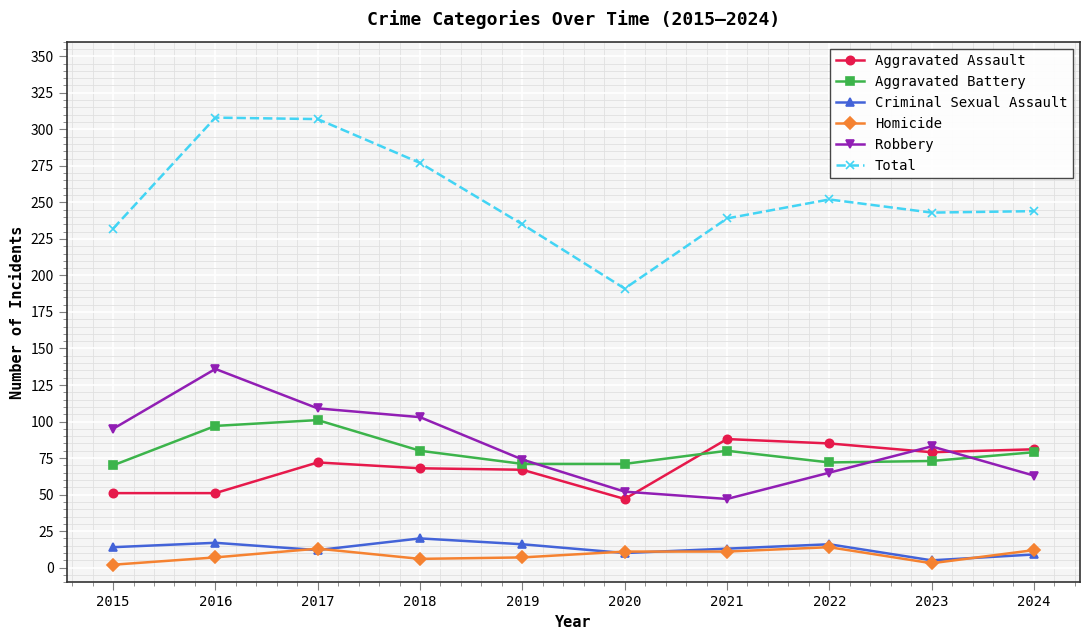

Which series has the largest total across all categories?

Total